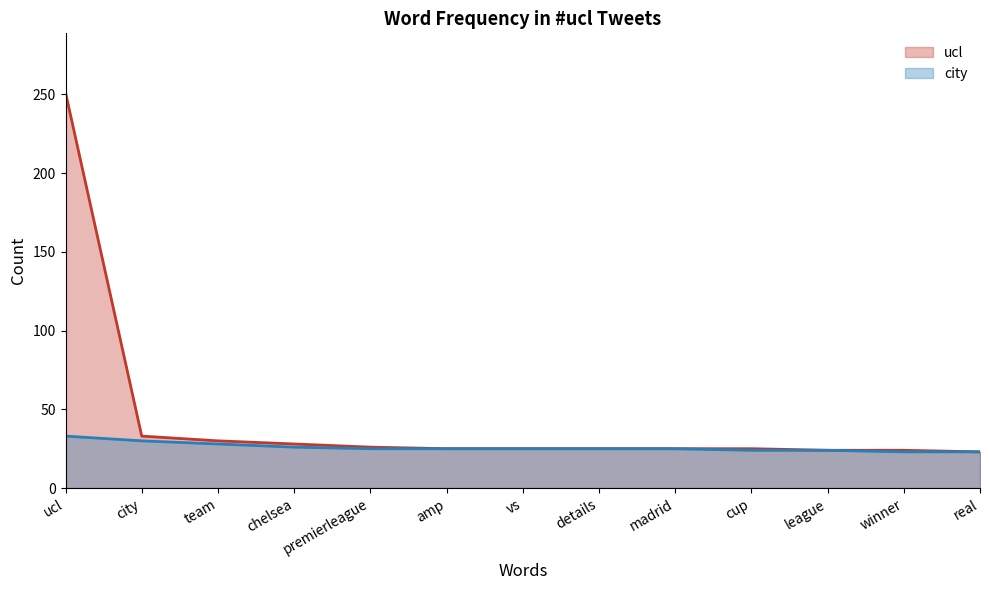

True or false: city and ucl cross at least once.

False